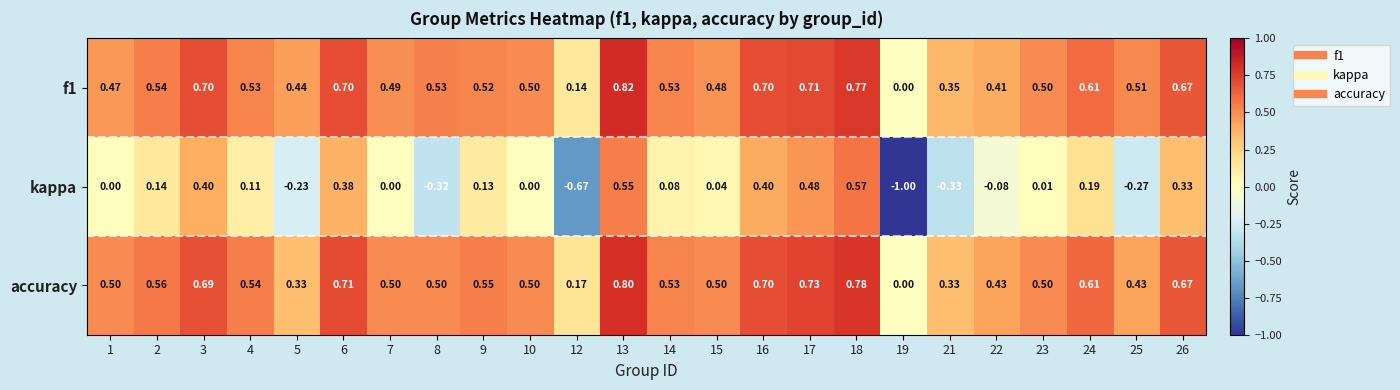

Is the value of kappa at 17 greater than the value of accuracy at 2?

No